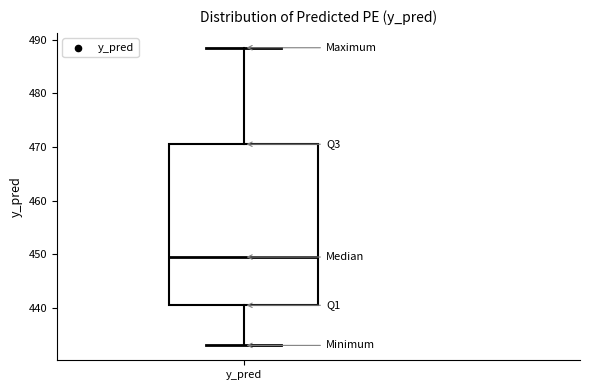

Where does the lower whisker of the box for y_pred end on the y-axis? The values are not printed on the chart, so give them approximately, as read against the axis.

433